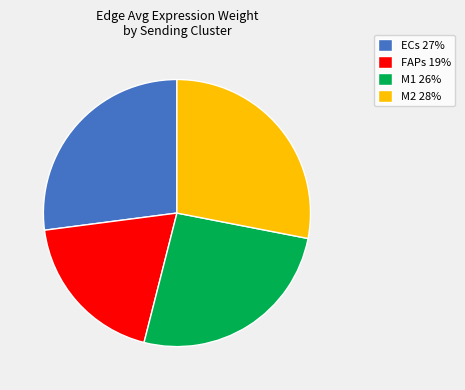

Approximately how many times larger is the value at M2 28% compared to M1 26%?

1.1